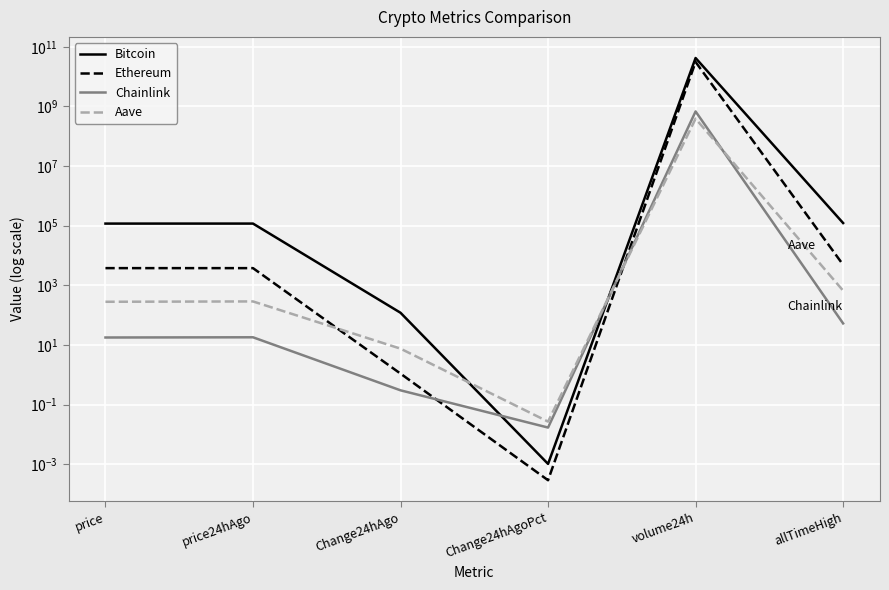

Reading left to right, list all the values displayed in this chart.

Bitcoin: price=117743.0	price24hAgo=117863.0	Change24hAgo=120.0	Change24hAgoPct=0.0	volume24h=42301399598.0	allTimeHigh=122838.0
Ethereum: price=3773.2	price24hAgo=3772.1	Change24hAgo=1.1	Change24hAgoPct=0.0	volume24h=31189155420.0	allTimeHigh=4878.3
Chainlink: price=17.8	price24hAgo=18.1	Change24hAgo=0.3	Change24hAgoPct=0.0	volume24h=681527737.0	allTimeHigh=52.7
Aave: price=280.5	price24hAgo=288.0	Change24hAgo=7.5	Change24hAgoPct=0.0	volume24h=389874869.0	allTimeHigh=661.7